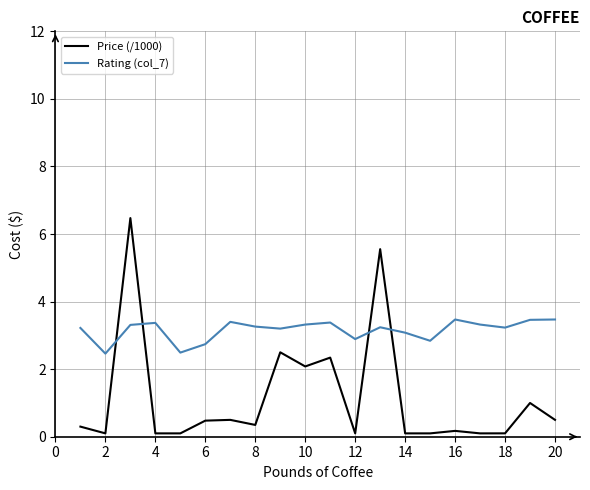

What is the difference between the maximum and minimum values in the Price (/1000) series?

6.4